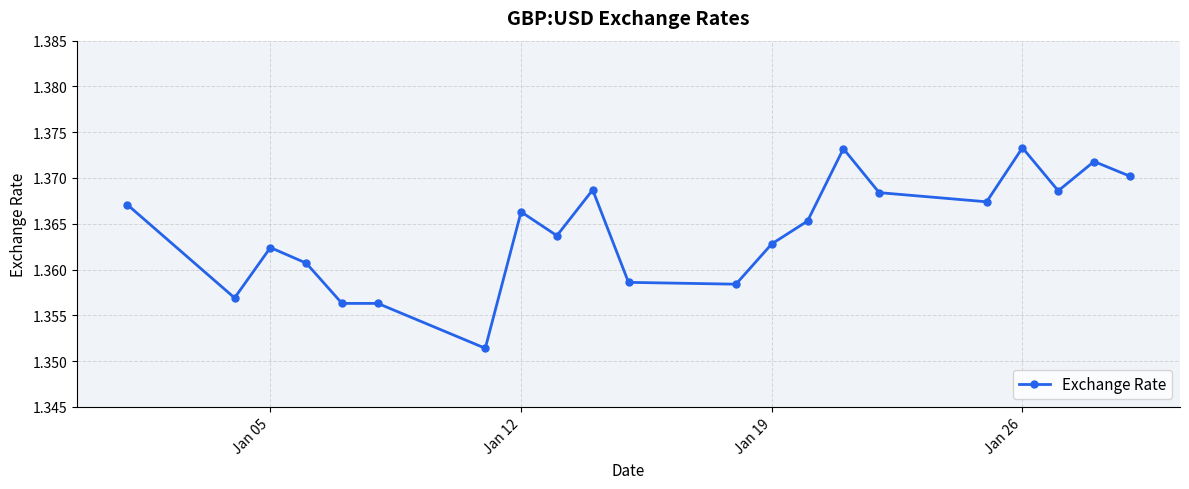

What is the sum of all values?

28.6